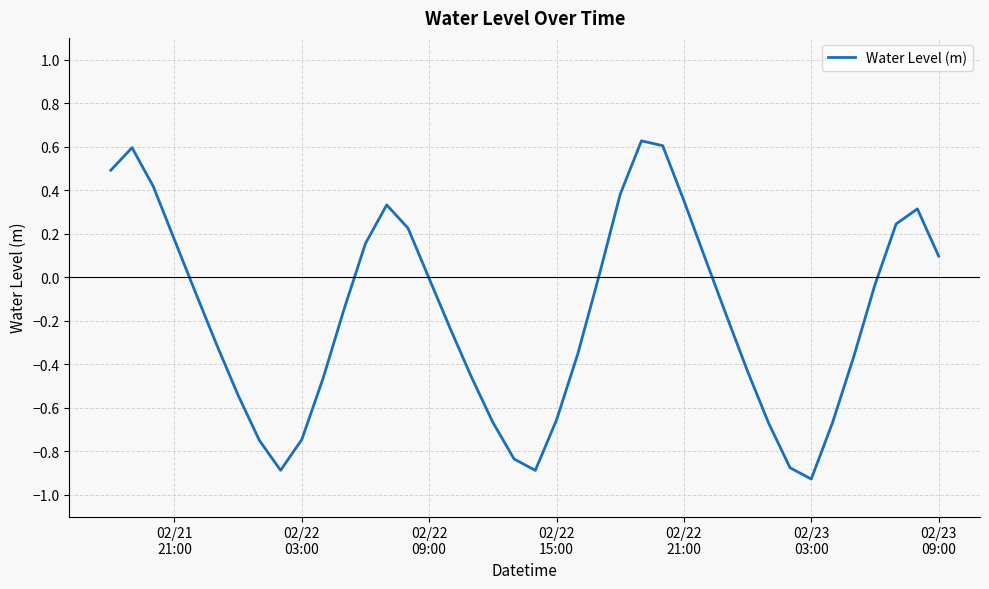

What is the difference between the maximum and minimum values?

1.6